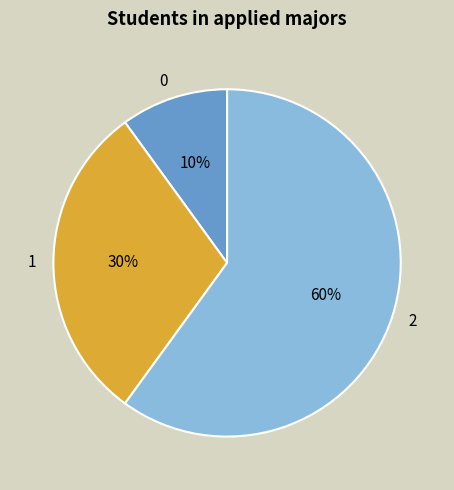

Does 2 represent more than half of the total?

Yes